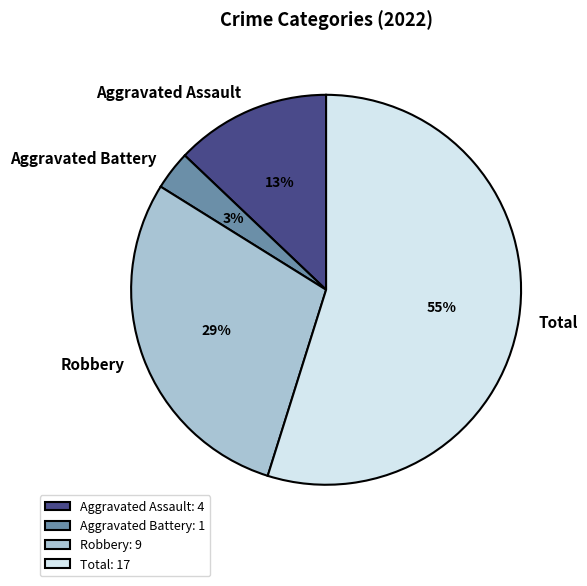

To the nearest percent, what is the combined percentage of Robbery and Total?

84%